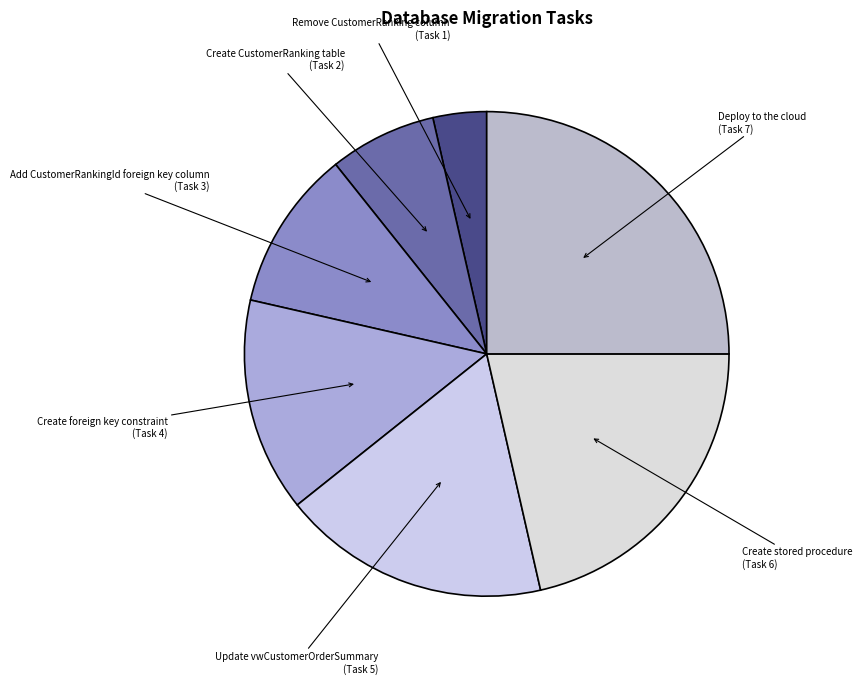

Rank the categories by value from lowest to highest.

Remove CustomerRanking column, Create CustomerRanking table, Add CustomerRankingId foreign key column, Create foreign key constraint, Update vwCustomerOrderSummary, Create stored procedure, Deploy to the cloud